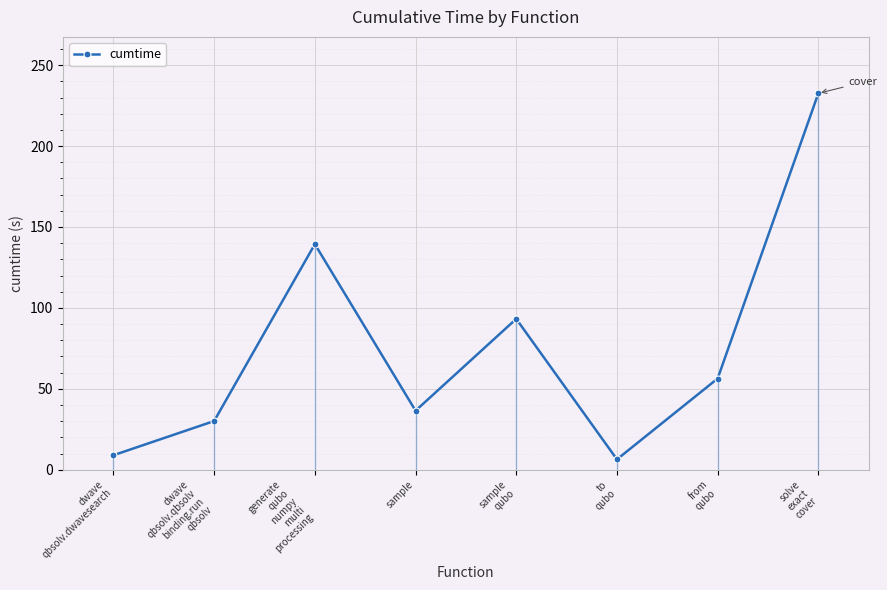

Reading left to right, extract all data points from this chart.

8.9	30.1	139.4	36.5	93.2	6.4	56.3	232.6